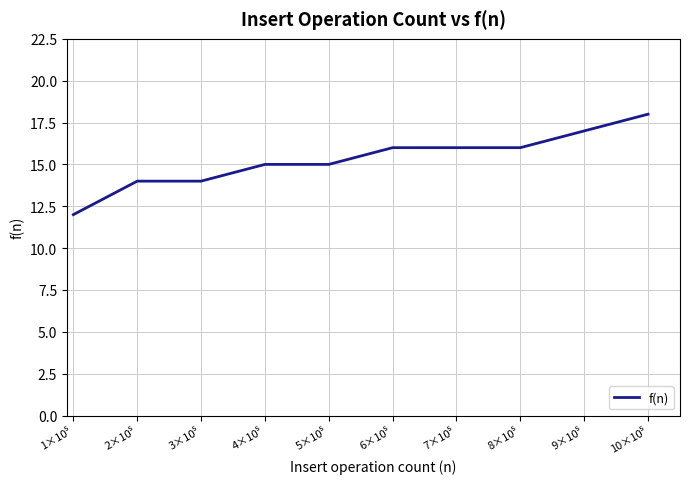

What is the maximum value shown in the chart?

18